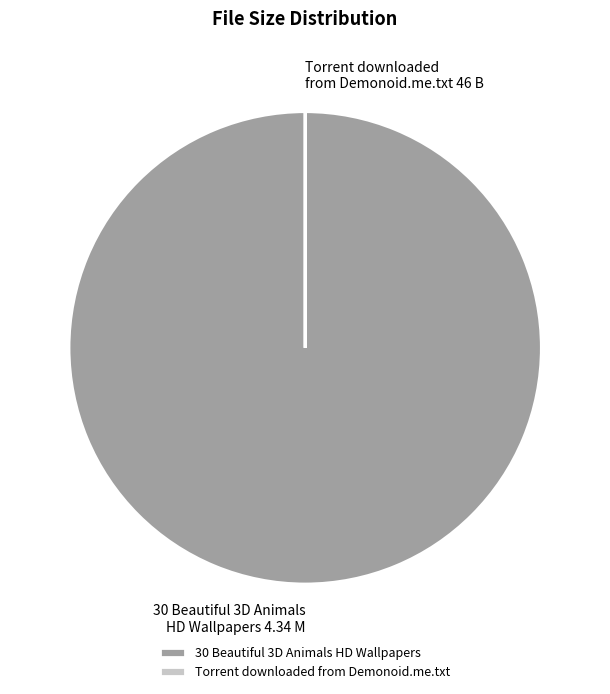

Is it true that 30 Beautiful 3D Animals HD Wallpapers is 100% of the pie?

True